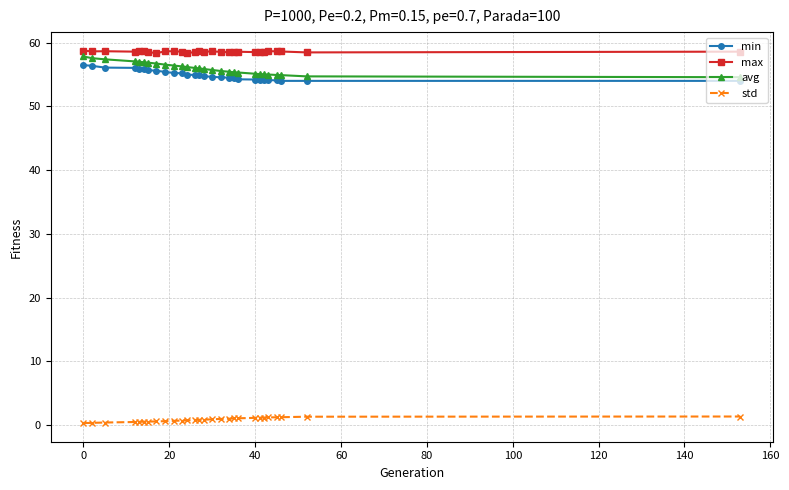

What is the highest value of the std series?

1.4